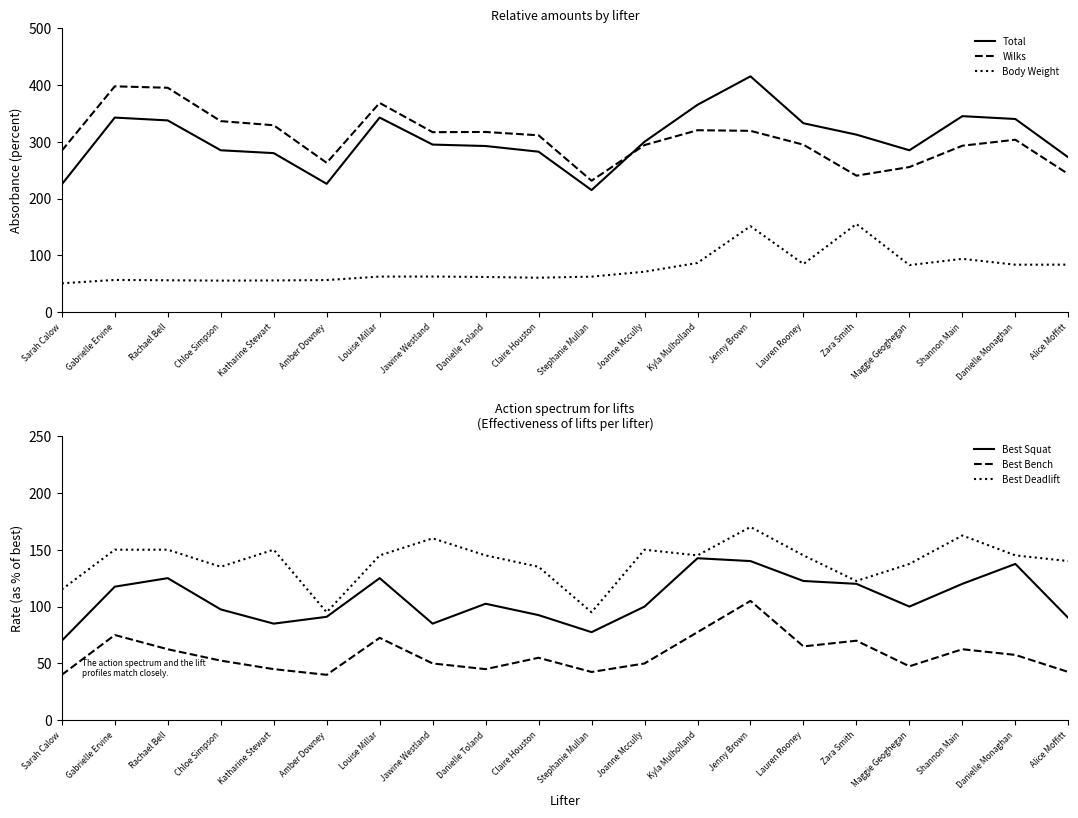

What is the label of the 6th point from the left?

Amber Downey